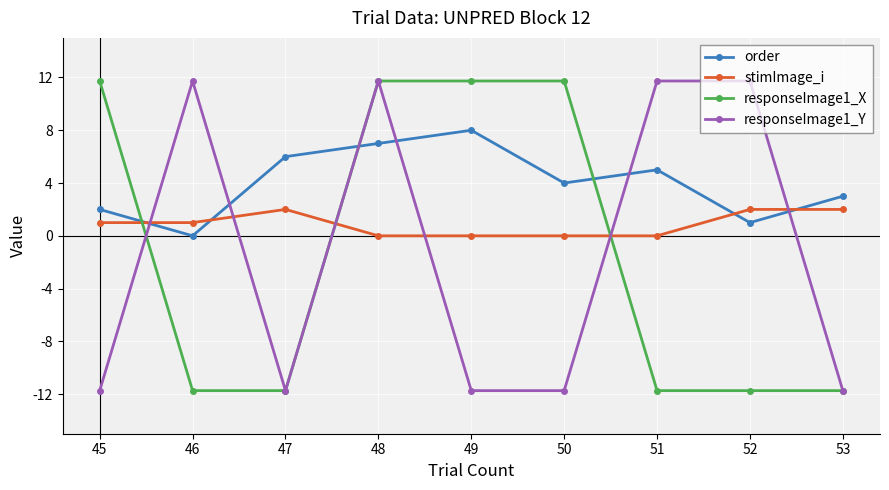

The order series shows 9.5 at 48. True or false?

False